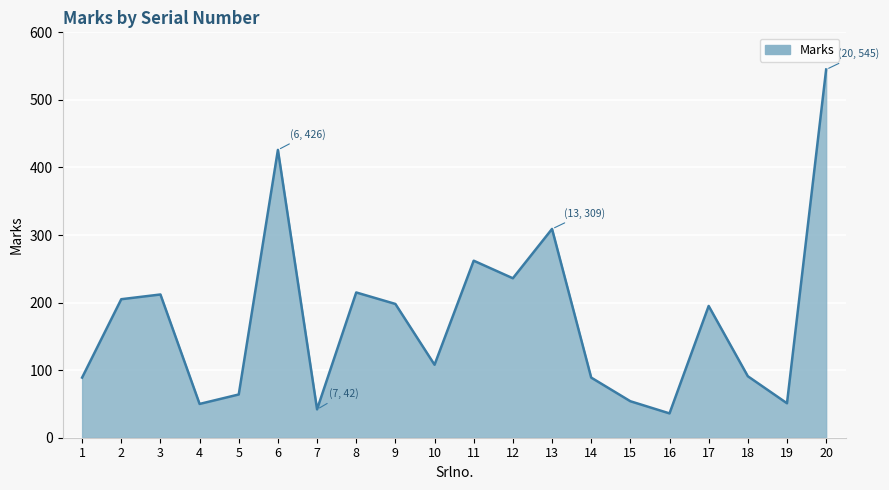

What is the difference between the second highest and second lowest values?

384